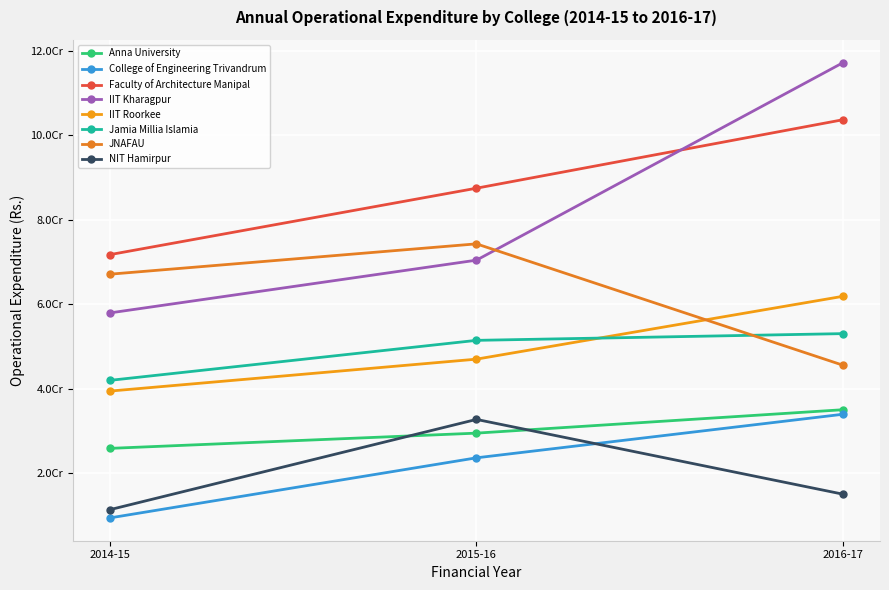

Is this an area chart (filled region under the line)?

No